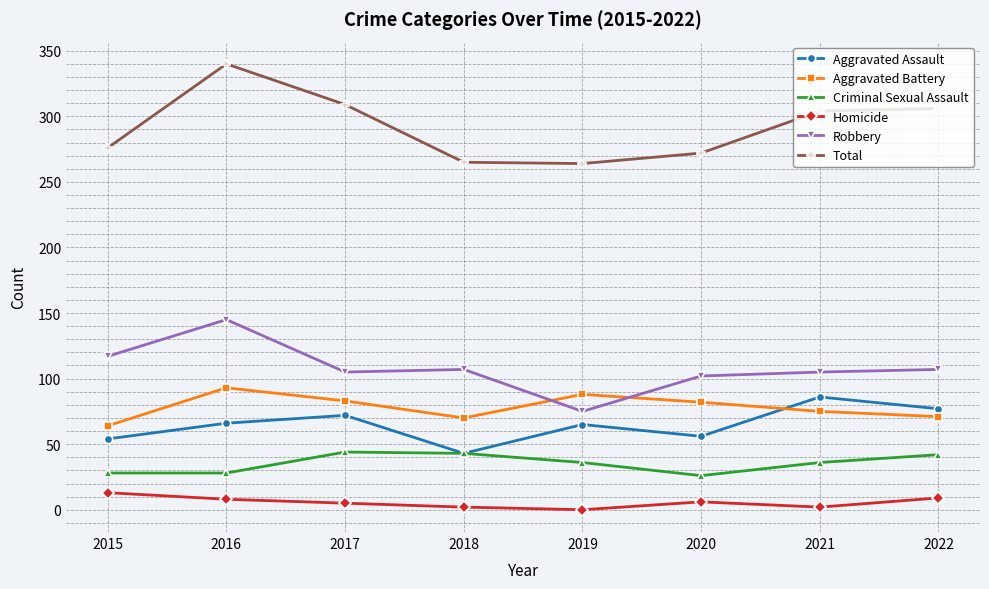

What is the sum of all Aggravated Battery values?

626